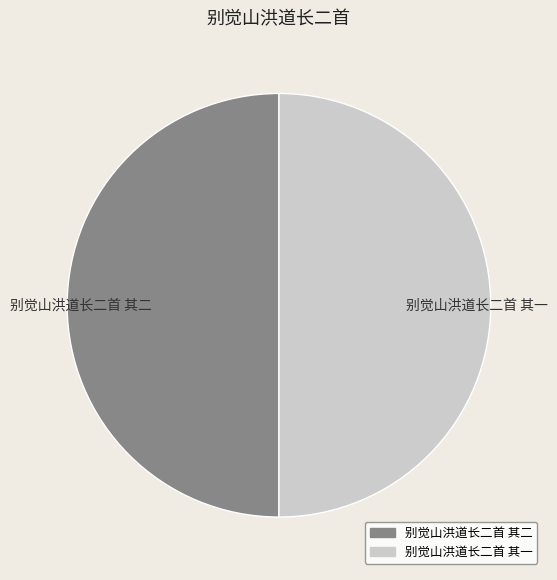

Approximately how many times larger is the value at 别觉山洪道长二首 其一 compared to 别觉山洪道长二首 其二?

1.0